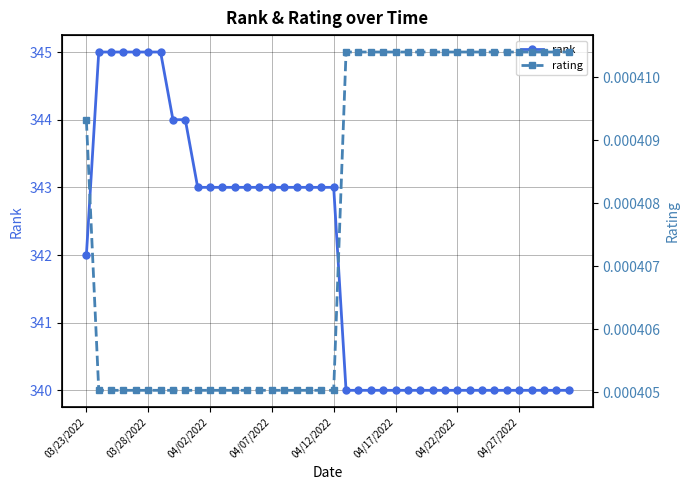

True or false: rank has a value of 340.0 at 34.

True